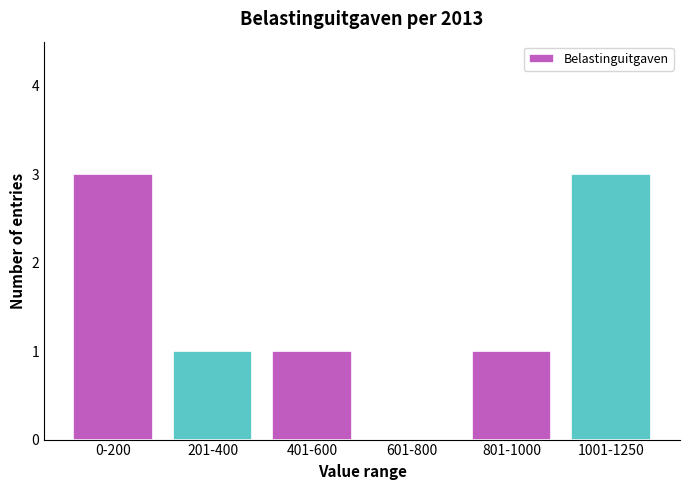

Reading left to right, list all the values displayed in this chart.

0-200=3	201-400=1	401-600=1	601-800=0	801-1000=1	1001-1250=3